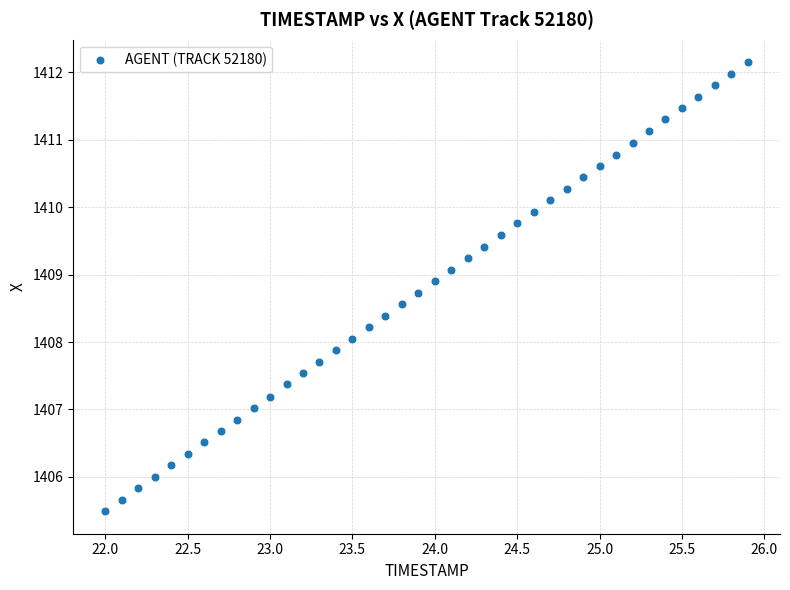

What is the range of X values (max minus min)?

3.9